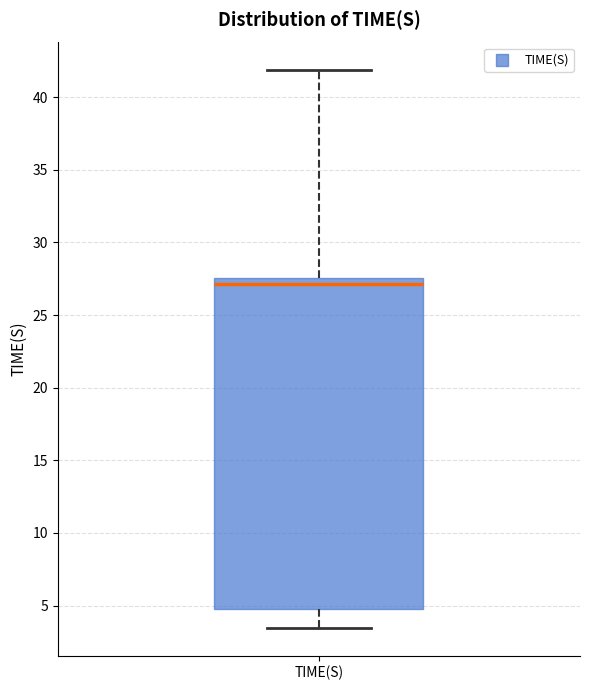

Where is the lower edge of the box for TIME(S) on the y-axis? The values are not printed on the chart, so give them approximately, as read against the axis.

5.0